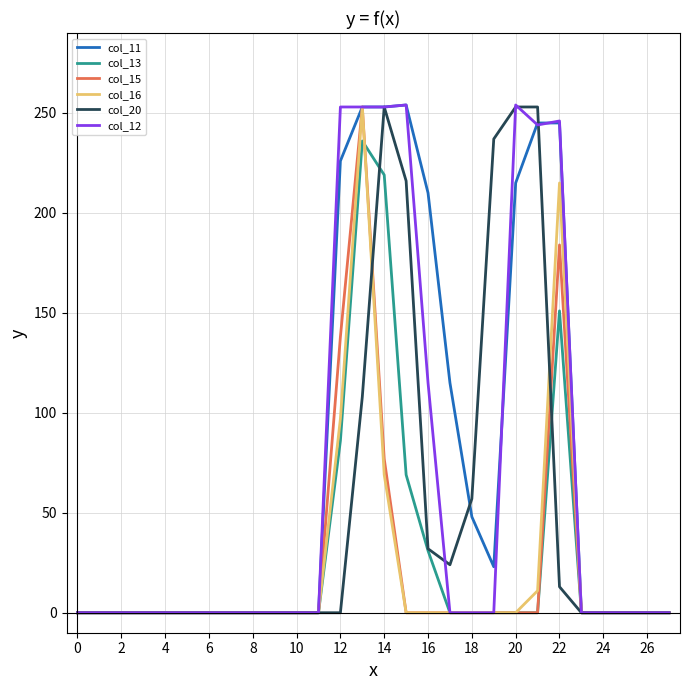

True or false: col_20 and col_15 intersect in this chart.

True